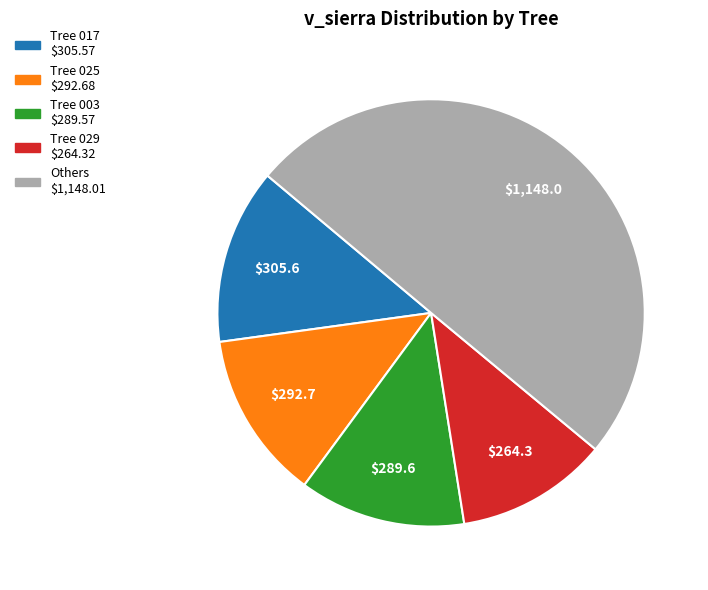

Count the number of slices in the pie.

5